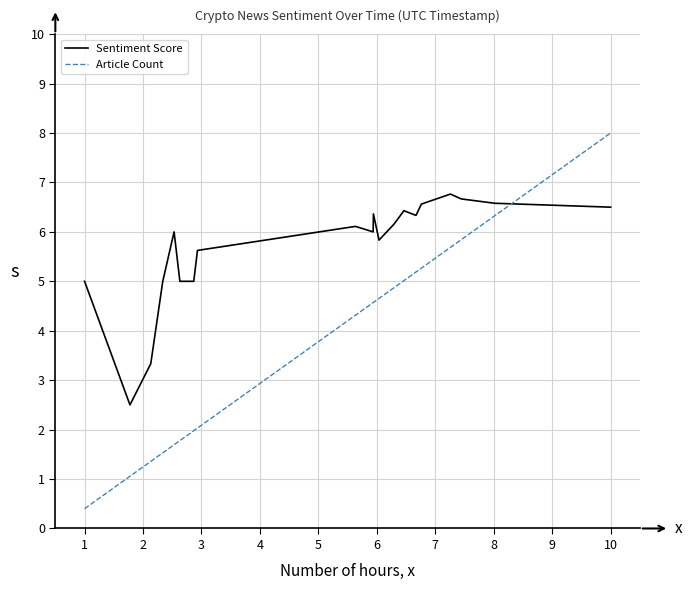

How many lines are shown in the chart?

2